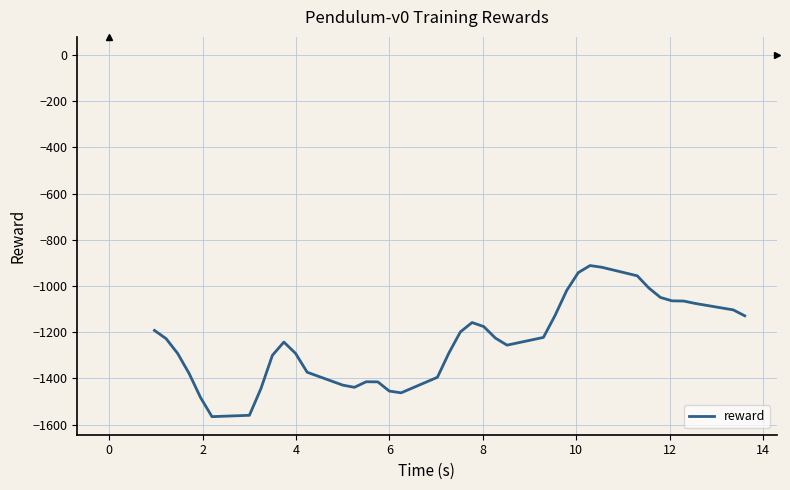

How many values exceed -1227?

19